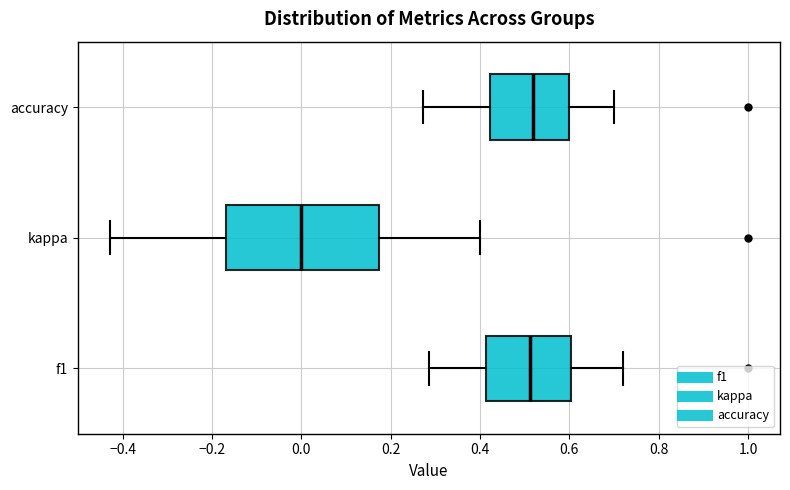

Reading bottom to top, read every box against the x-axis: the position of its median line, the range the box covers, and the ends of its whiskers. The values are not printed on the chart, so give them approximately, as read against the axis.

f1: median 0.52, box 0.42 to 0.60, whiskers 0.28 to 0.72
kappa: median 0.00, box -0.16 to 0.18, whiskers -0.42 to 0.40
accuracy: median 0.52, box 0.42 to 0.60, whiskers 0.28 to 0.70